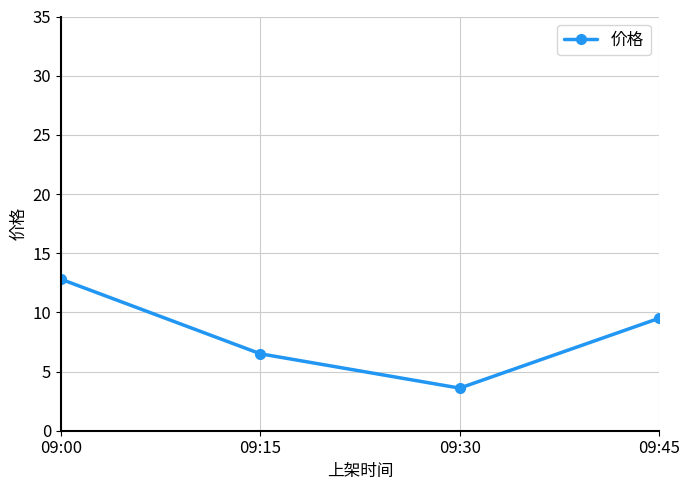

Between 09:45 and 09:00, which is larger?

09:00